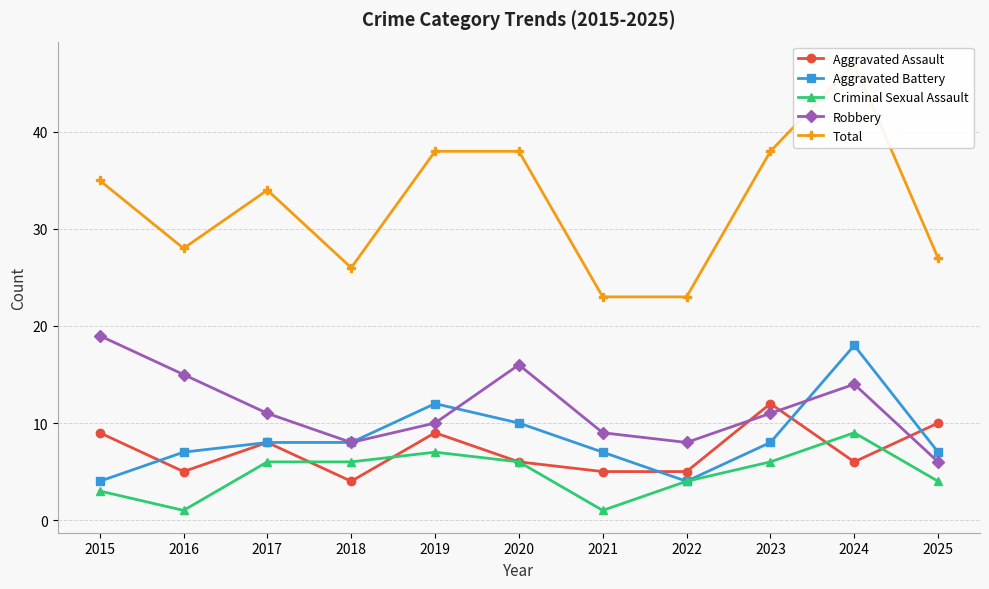

What is the sum of all Criminal Sexual Assault values?

53